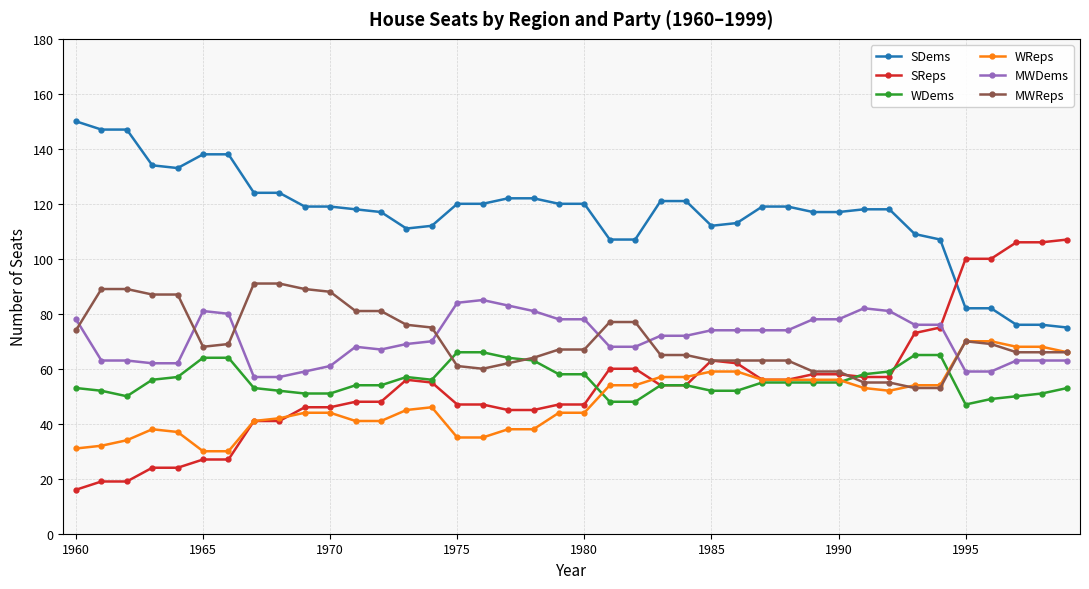

Which series has the largest total across all categories?

SDems